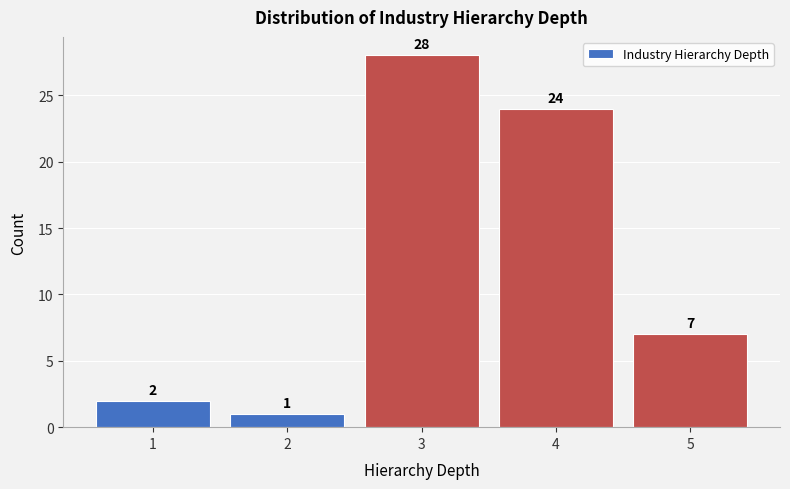

Reading right to left, list all the values displayed in this chart.

5=7	4=24	3=28	2=1	1=2